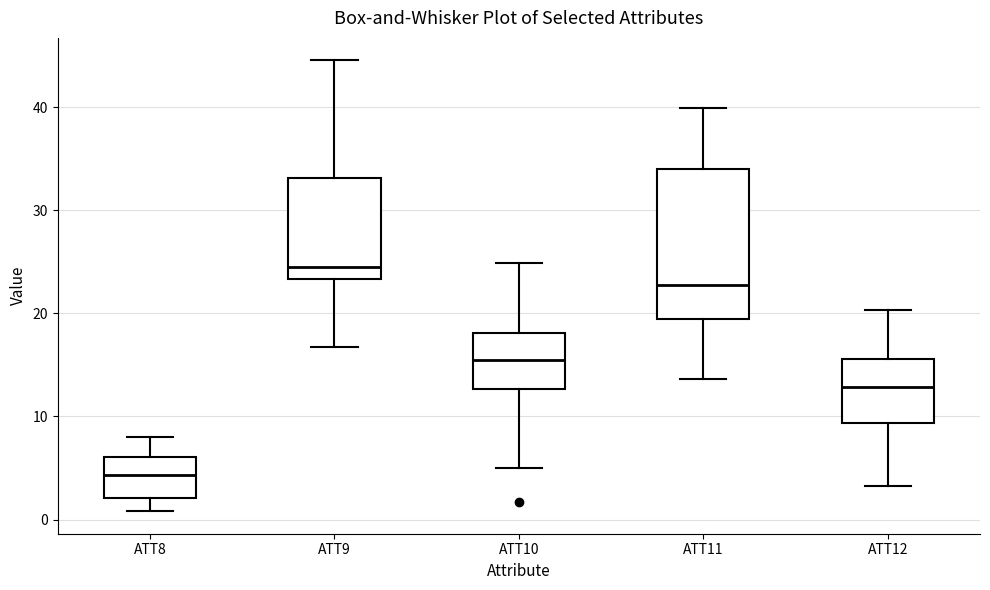

Which box's median line is the lowest?

ATT8